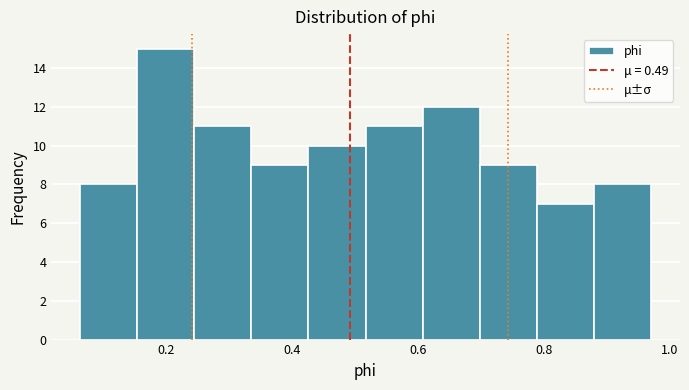

How tall is the bar that spans 0.24 to 0.34 on the x-axis? Neither the bar edges nor the heights are printed on the chart, so give them approximately, as read against the axes.

11